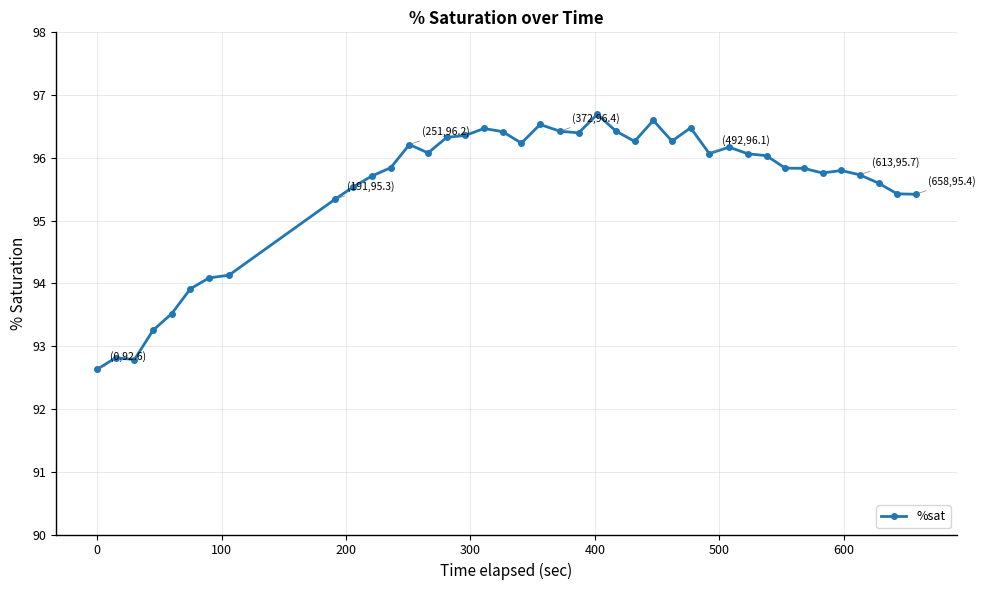

True or false: the data has more than 0 interior local peaks.

True